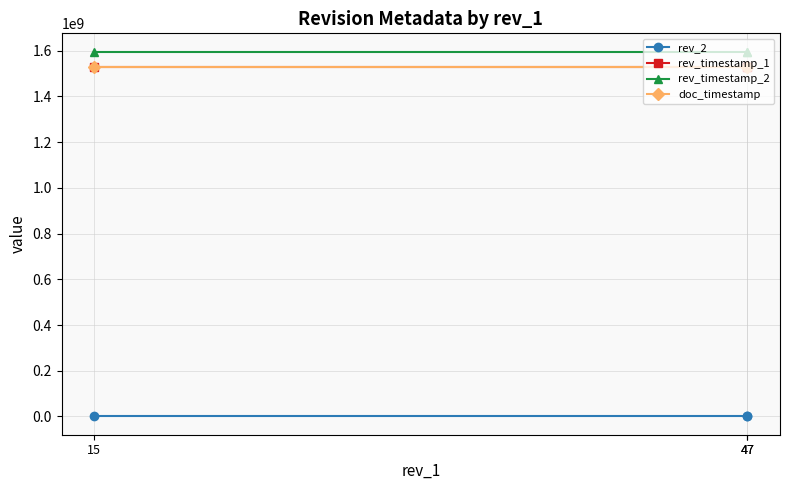

Between 47 and 47, which is larger?

47